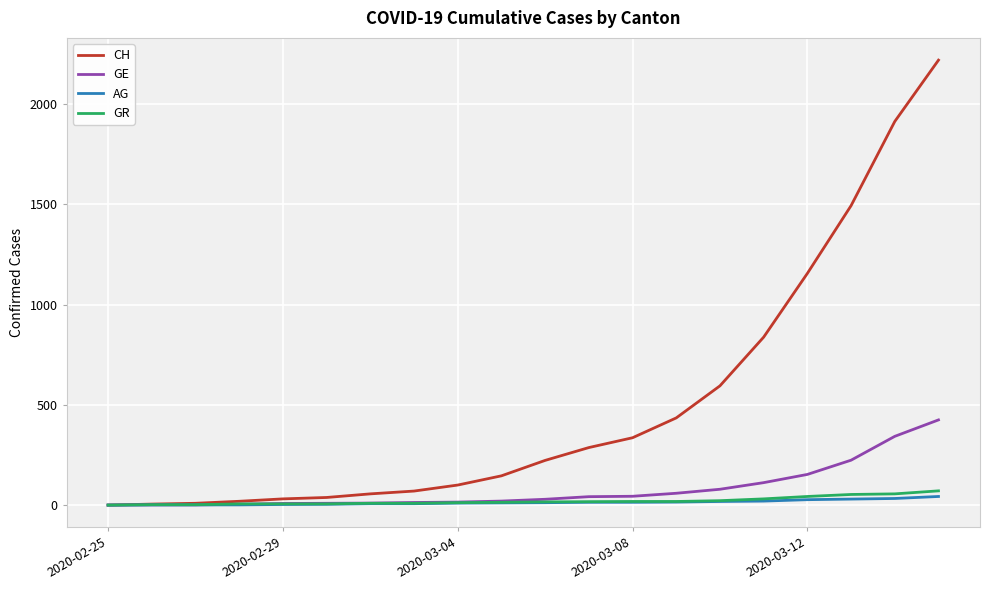

Which series has the largest range (max minus min)?

CH